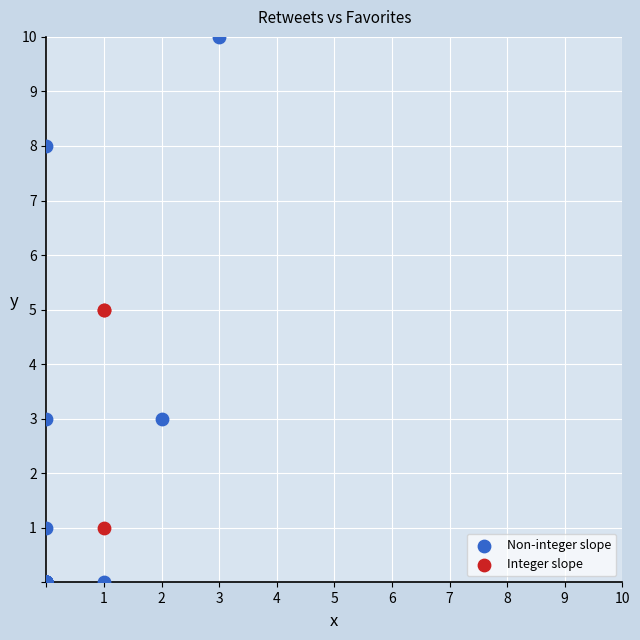

Which series has the largest Y range (max minus min)?

Non-integer slope